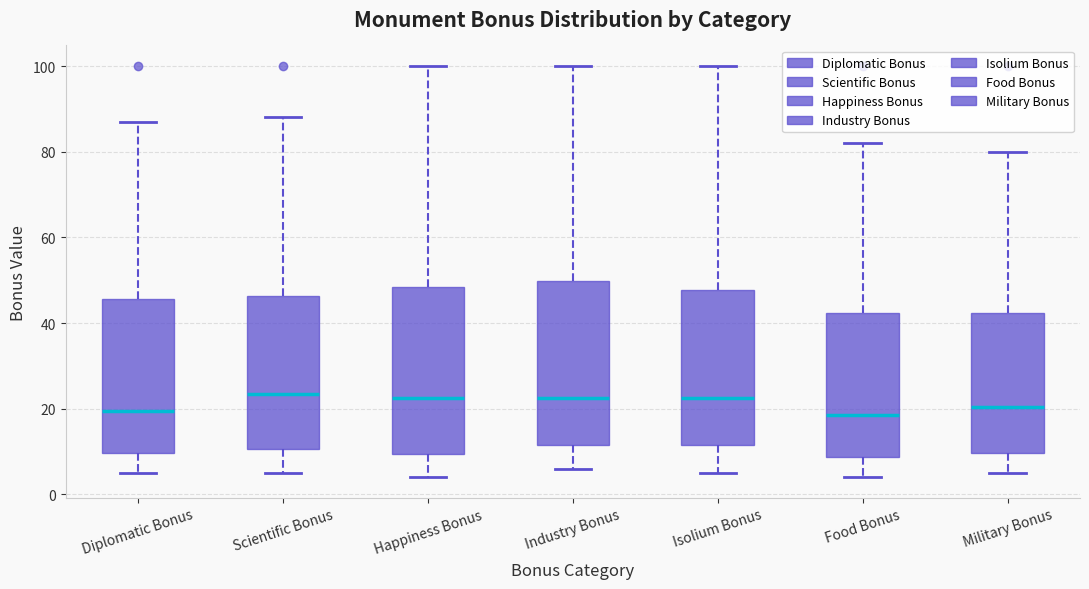

Reading left to right, transcribe this box plot: for each box, give where its median line is, the range the box spans, and where its two whiskers end, as read against the y-axis. The values are not printed on the chart, so give them approximately, as read against the axis.

Diplomatic Bonus: median 20, box 10 to 46, whiskers 6 to 88
Scientific Bonus: median 24, box 10 to 46, whiskers 6 to 88
Happiness Bonus: median 22, box 10 to 48, whiskers 4 to 100
Industry Bonus: median 22, box 12 to 50, whiskers 6 to 100
Isolium Bonus: median 22, box 12 to 48, whiskers 6 to 100
Food Bonus: median 18, box 8 to 42, whiskers 4 to 82
Military Bonus: median 20, box 10 to 42, whiskers 6 to 80